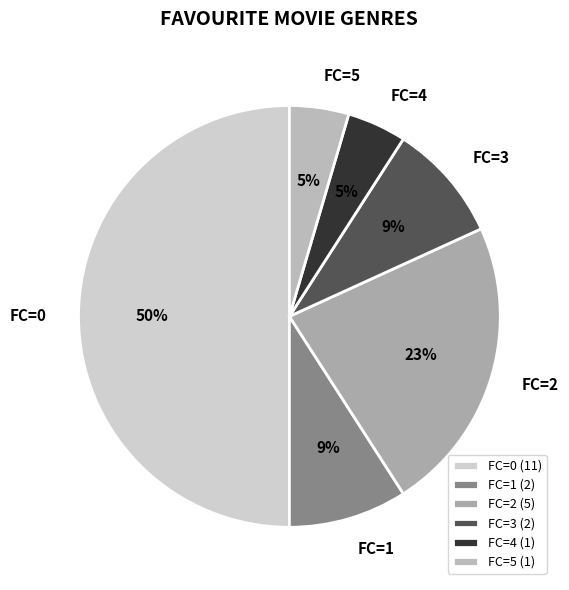

Does FC=1 account for over 50% of the chart?

No